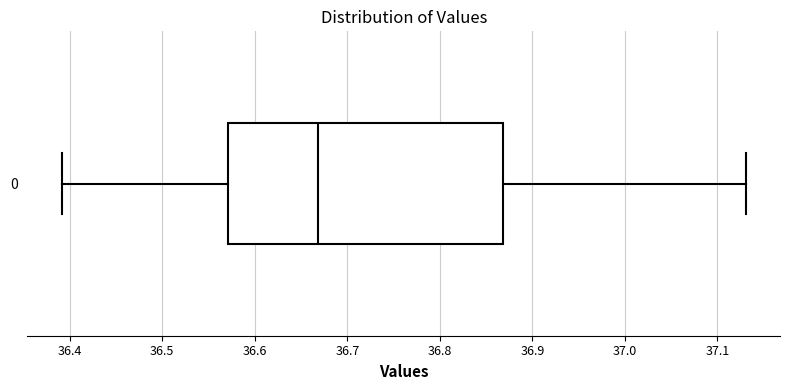

Read this box plot against the x-axis: the position of the median line, the range covered by the box, and the ends of both whiskers. The values are not printed on the chart, so give them approximately, as read against the axis.

median 36.67, box 36.57 to 36.87, whiskers 36.39 to 37.13